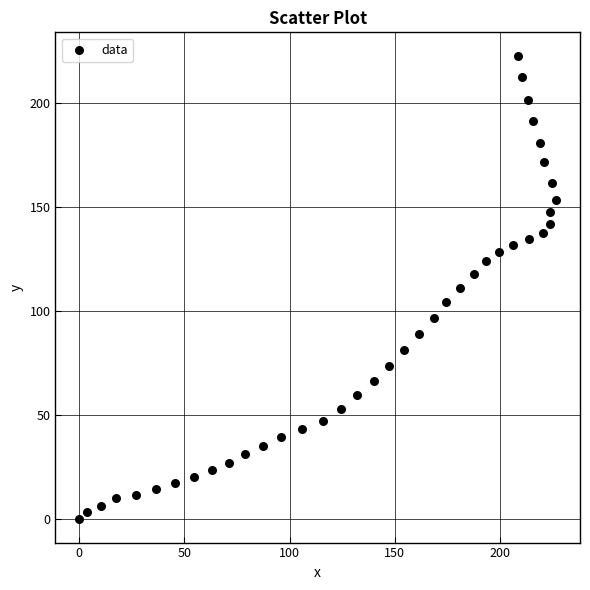

What is the range of X values (max minus min)?

226.8